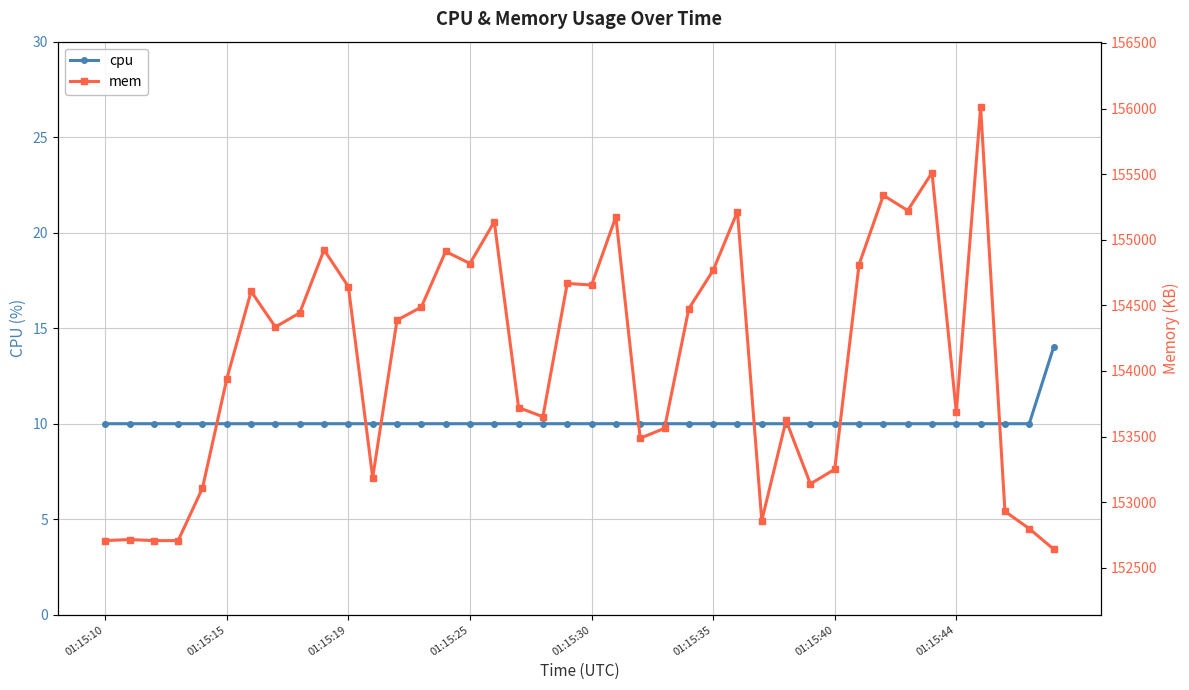

What is the minimum value shown in the chart?

10